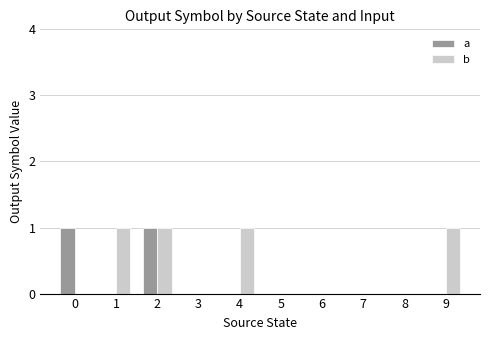

Are the bars grouped side by side (vs. stacked)?

Yes